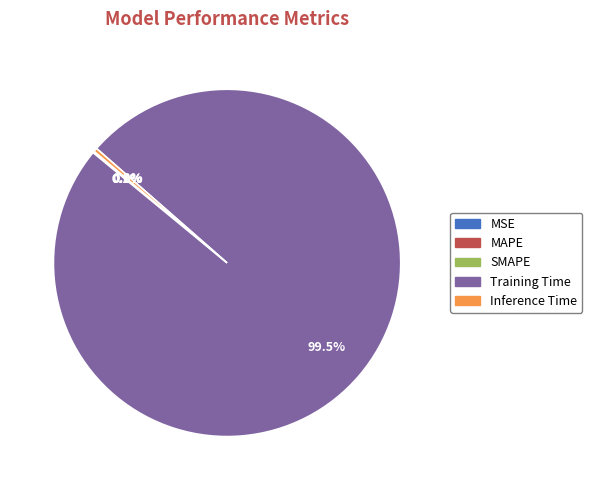

What percentage is NOT represented by Training Time?

0.5%